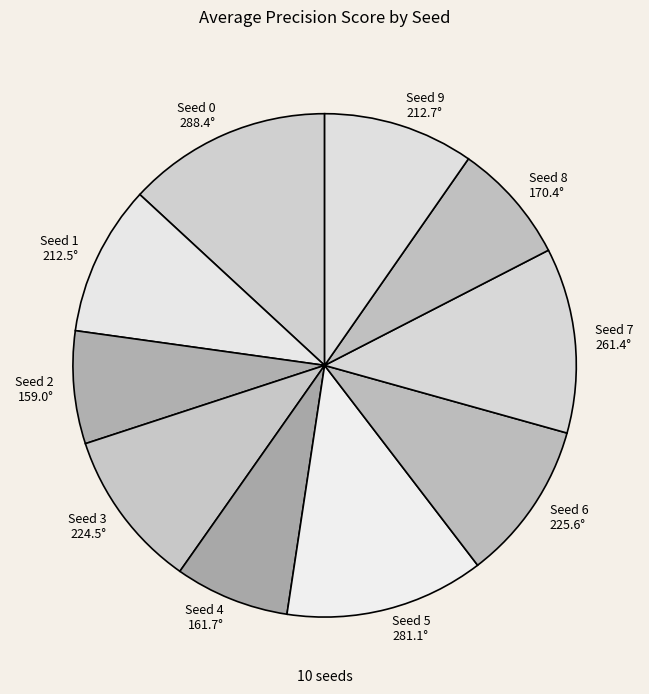

Does any single category account for the majority?

No